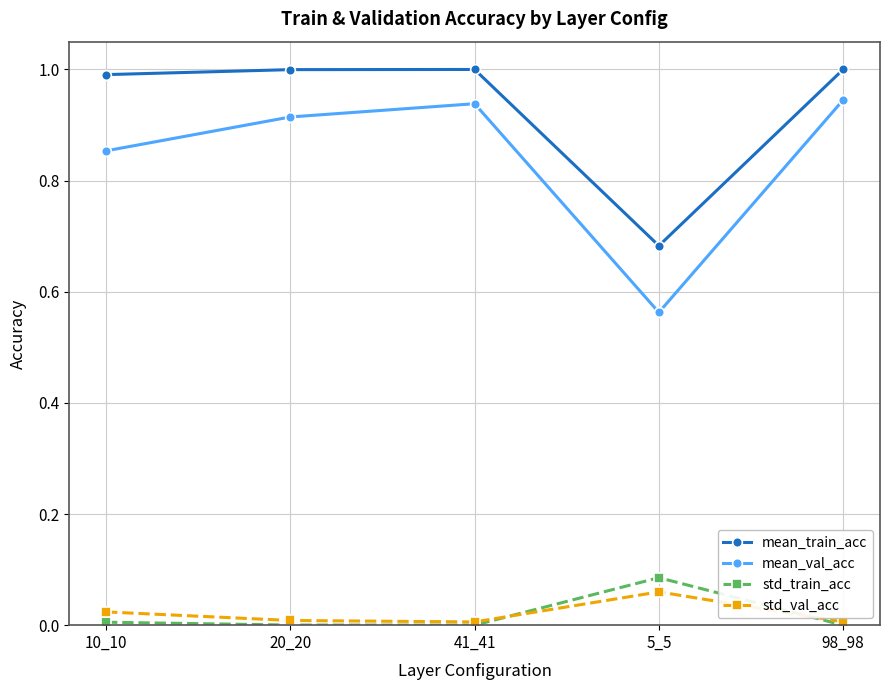

In std_val_acc, how many points are lower than both neighbors (excluding endpoints)?

1